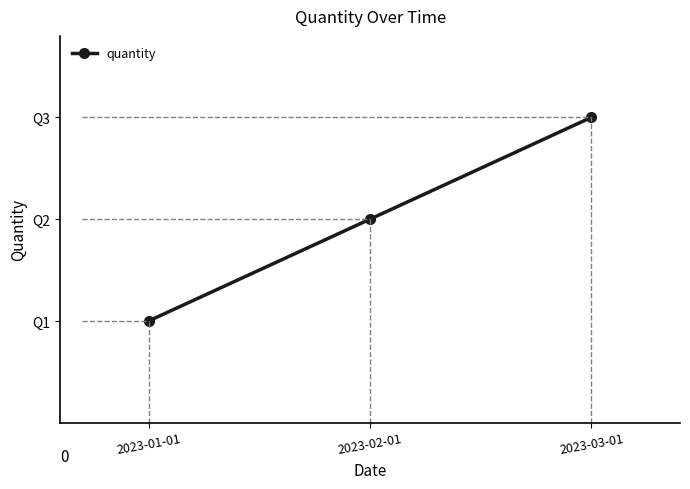

True or false: the data shows 6 at 2023-01-01.

False